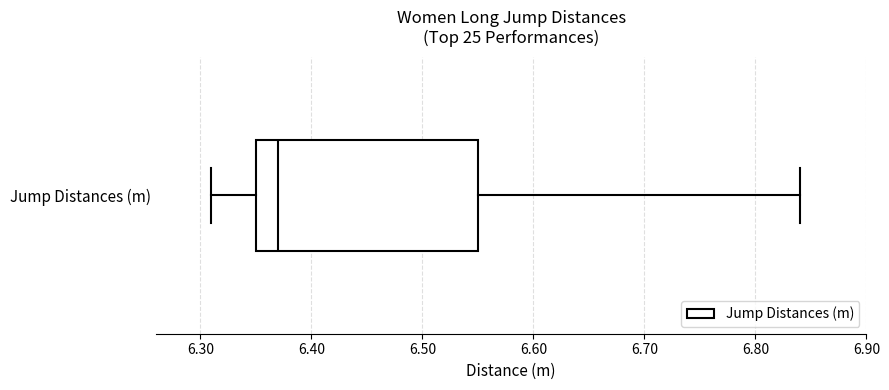

Where does the left whisker of the box for Jump Distances (m) end on the x-axis? The values are not printed on the chart, so give them approximately, as read against the axis.

6.31